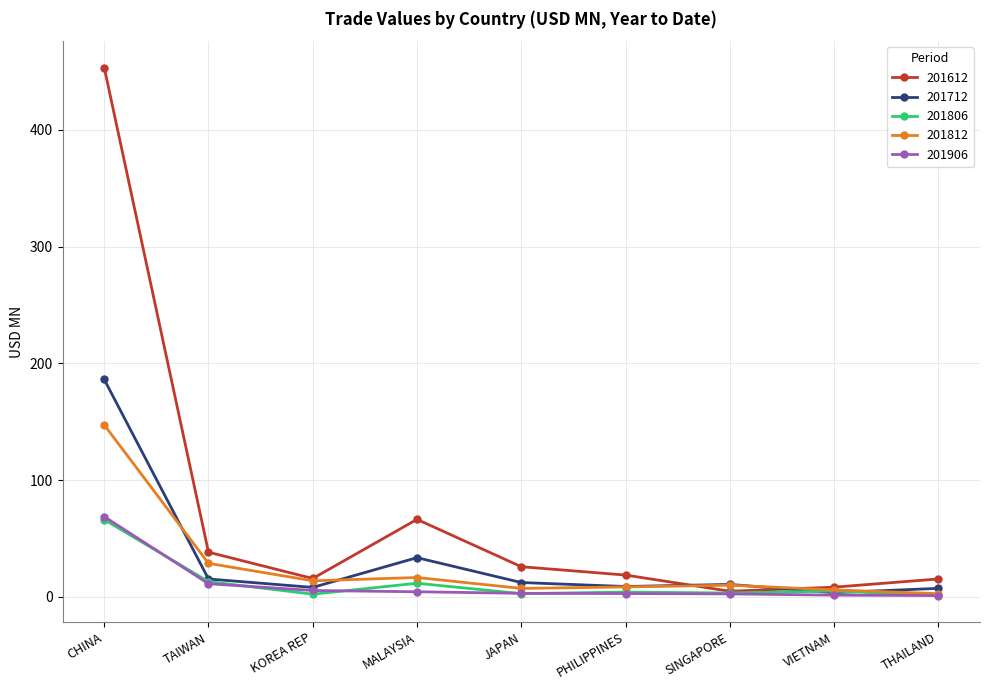

Which series has the widest spread of values?

201612